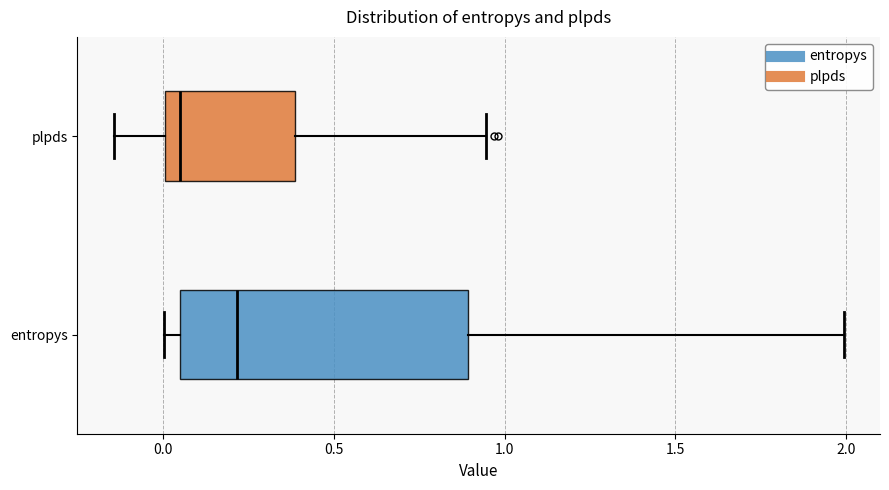

Where does the median line of the box for plpds sit on the x-axis? The values are not printed on the chart, so give them approximately, as read against the axis.

0.05